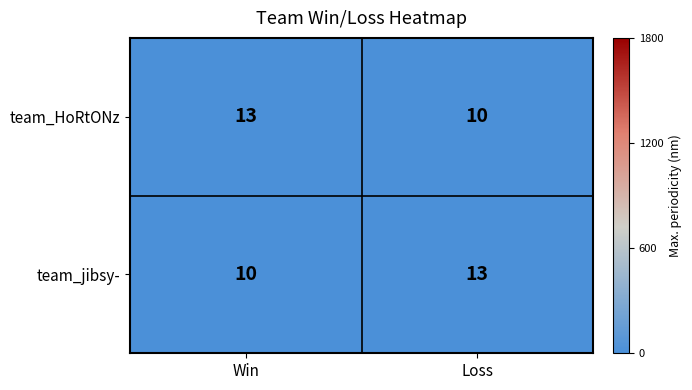

True or false: team_HoRtONz has a value of 10 at Loss.

True